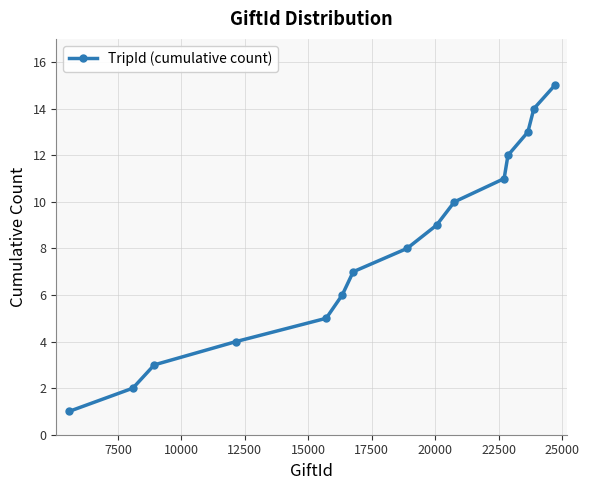

What is the difference between the maximum and second lowest values?

13